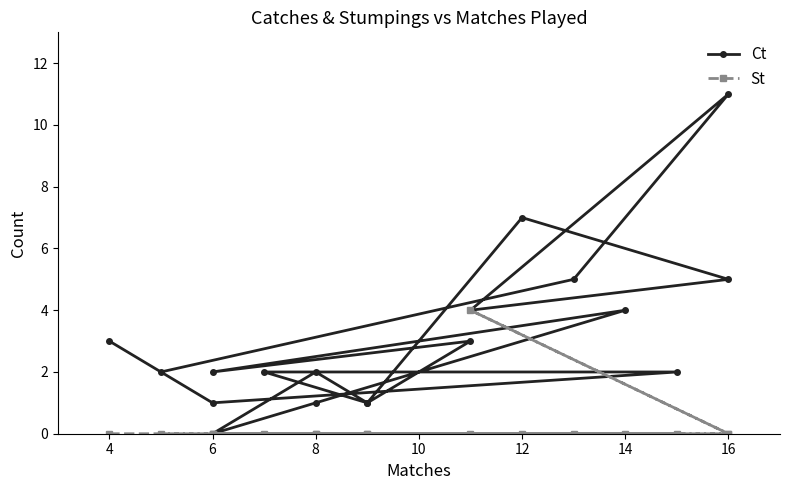

Between 12 and 2, which is larger?

12